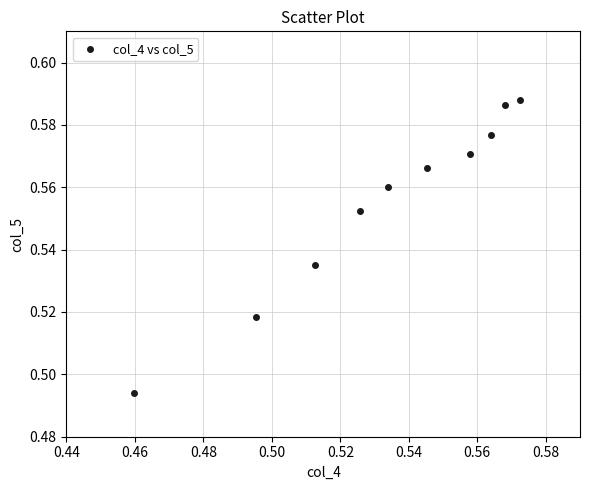

How many data points are displayed?

10